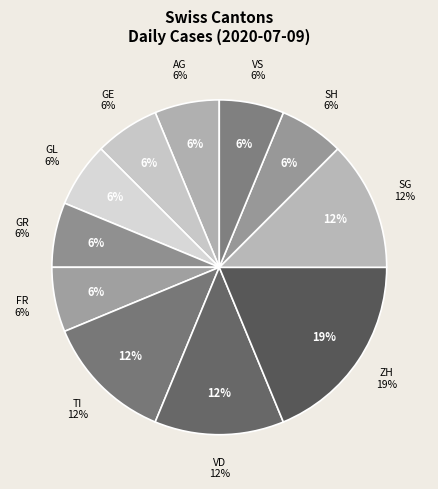

What is the largest slice in the pie chart?

ZH